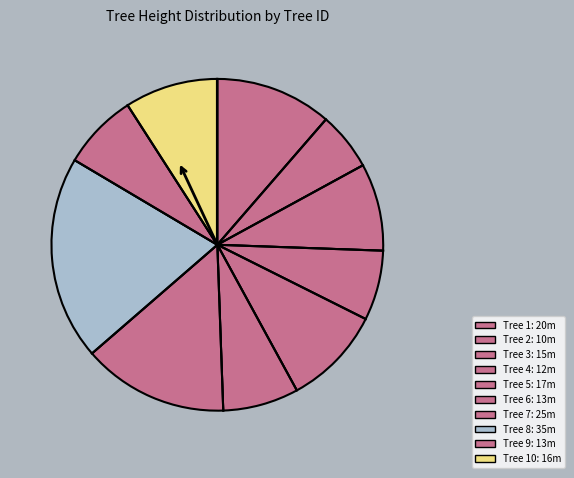

How many slices are in this pie chart?

10